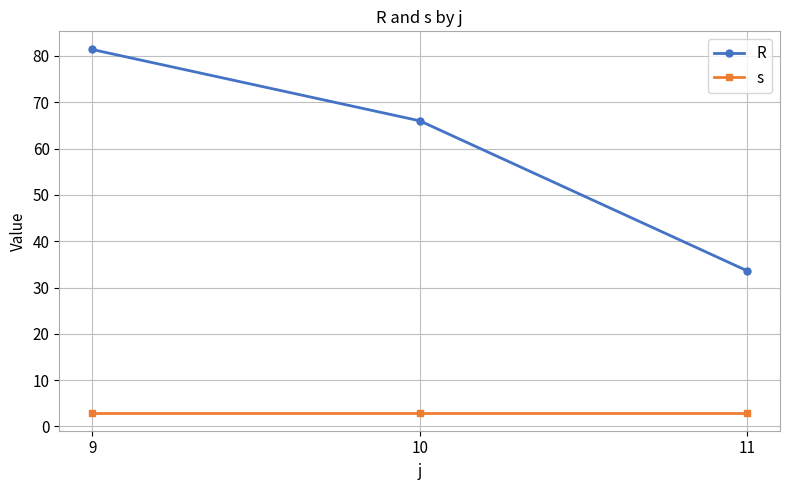

Reading left to right, list all the values displayed in this chart.

R: 9=81.4	10=66.0	11=33.6
s: 9=3.0	10=3.0	11=3.0